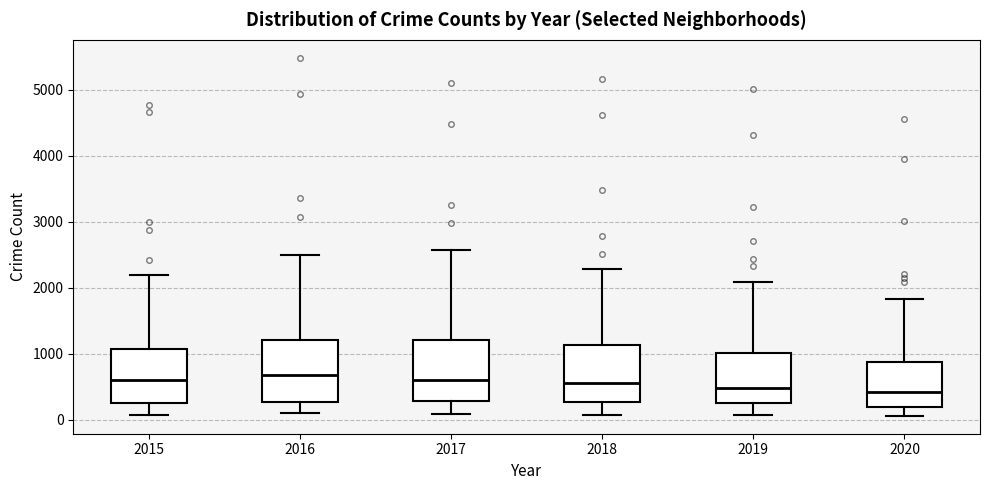

Where does the upper whisker of the box at x = 2018 end on the y-axis? The values are not printed on the chart, so give them approximately, as read against the axis.

2300